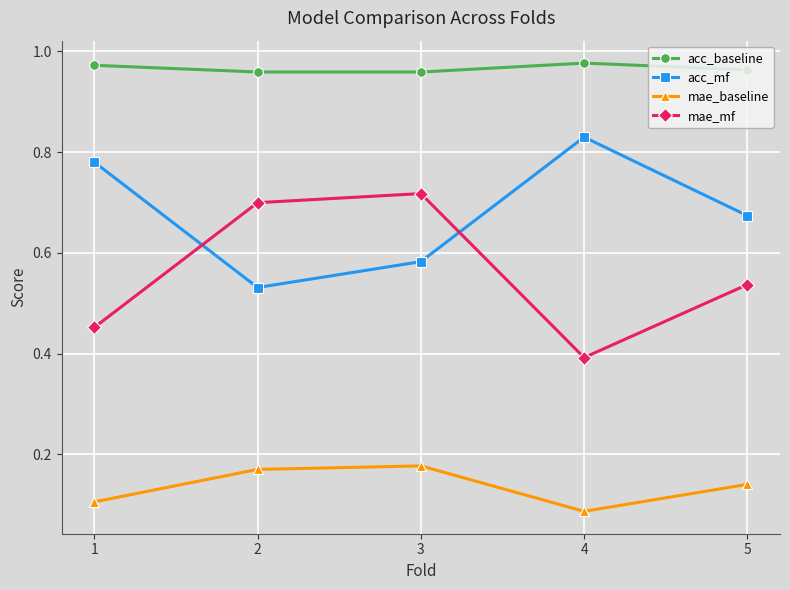

How many acc_mf values are between 0 and 1?

5